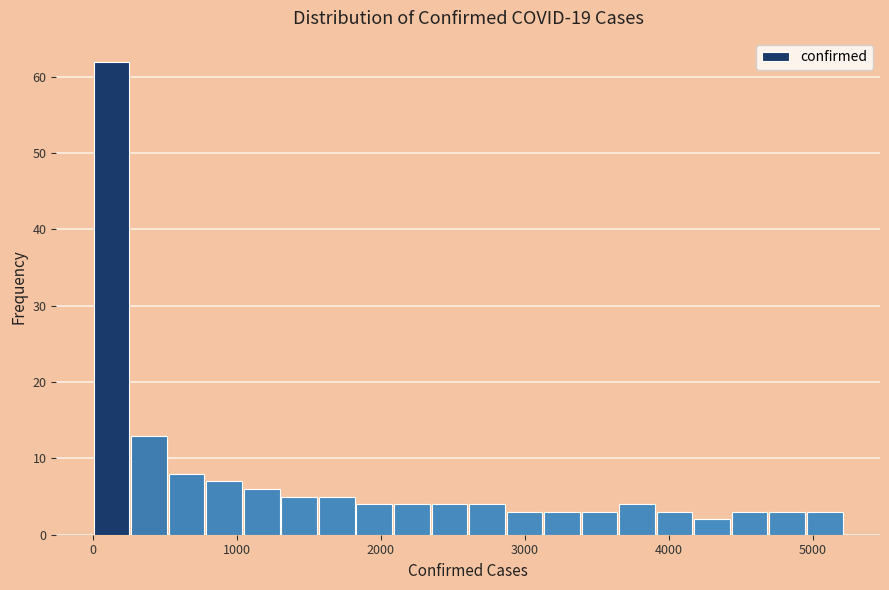

Around what value on the x-axis is the tallest bar? Give the approximate position of its centre, as read against the axis.

100